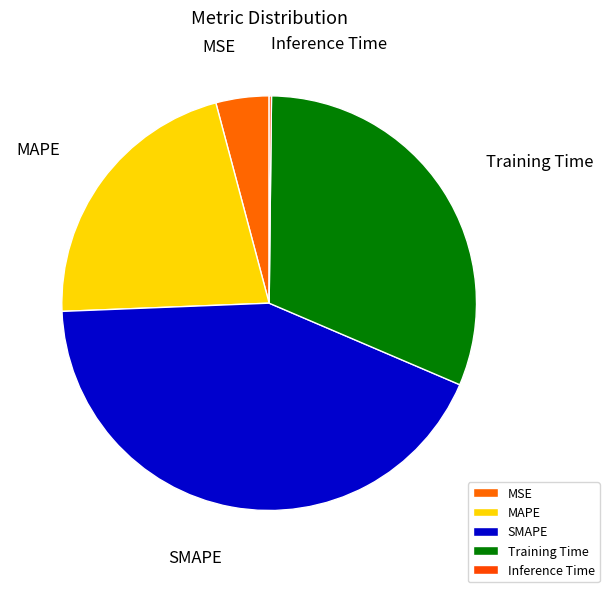

Is it true that MAPE is 21% of the pie?

True